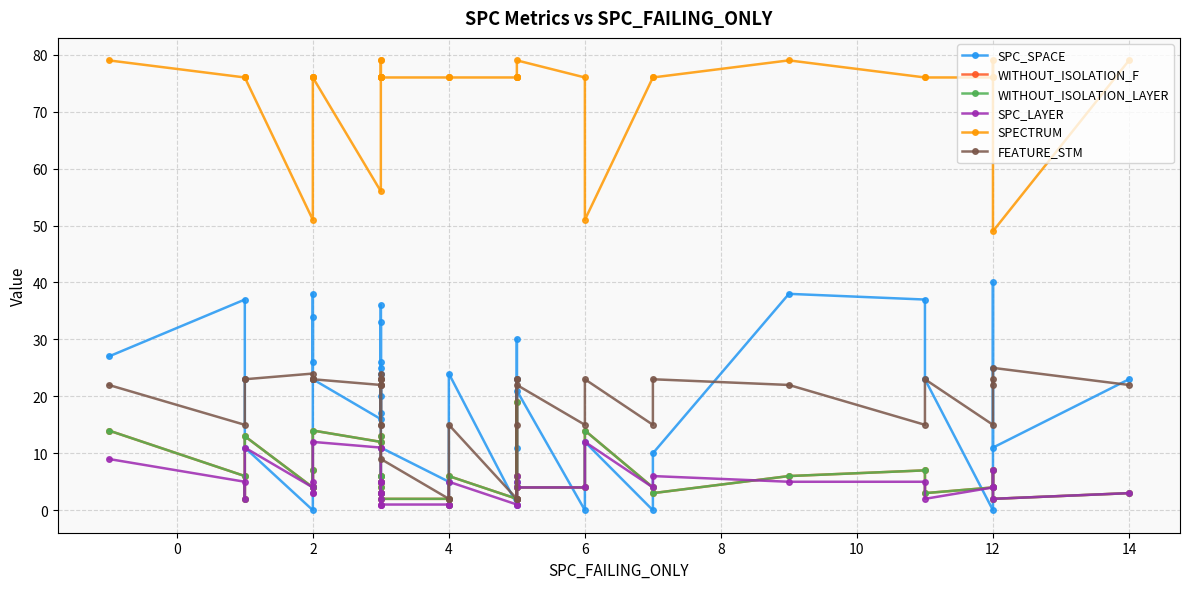

How many values in the WITHOUT_ISOLATION_F series exceed 4?

18